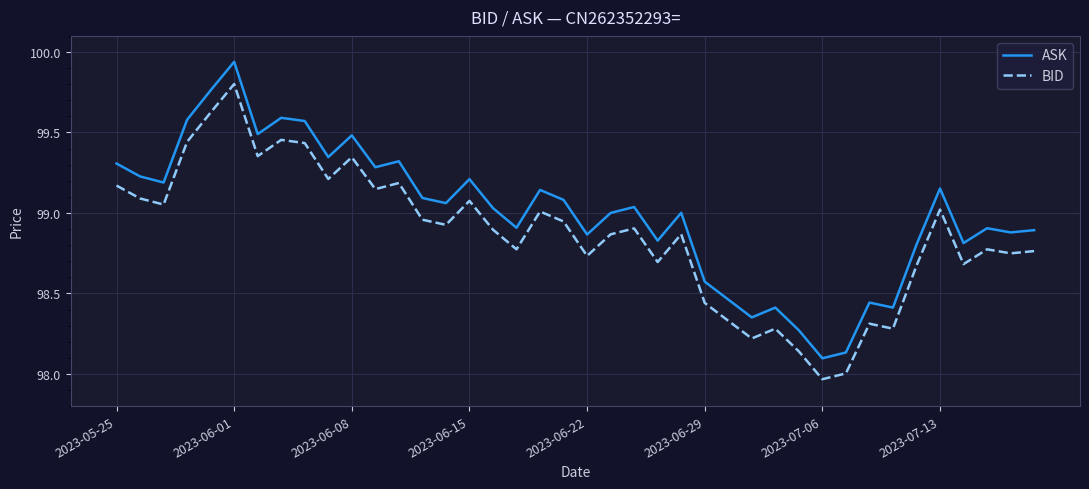

What is the difference between the maximum and minimum values in the ASK series?

1.8